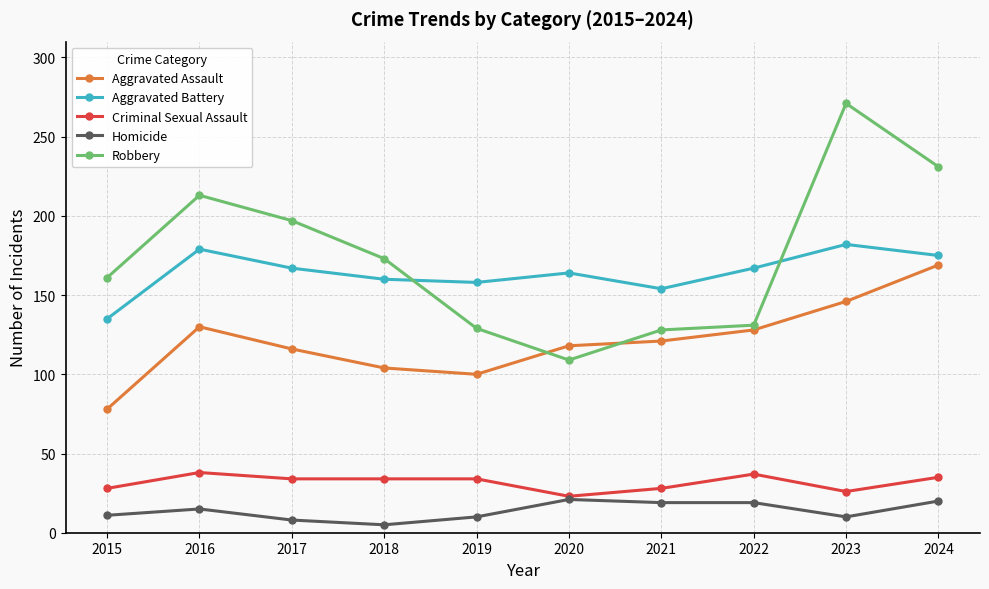

True or false: Homicide and Robbery cross at least once.

False